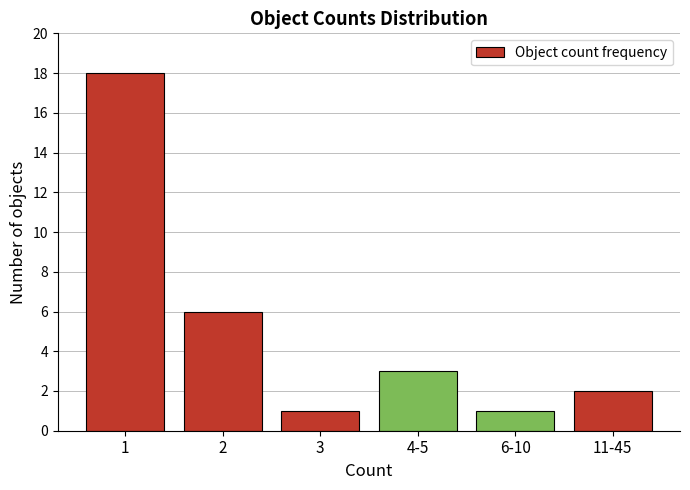

Reading right to left, transcribe all the data shown in this chart.

2	1	3	1	6	18